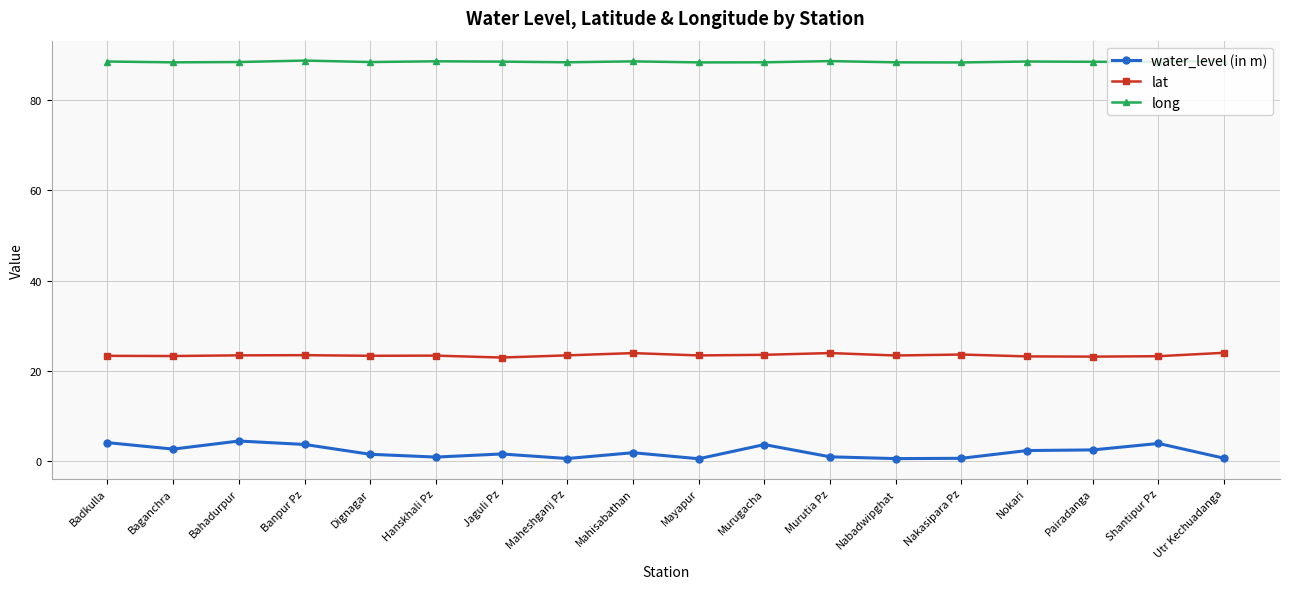

What is the approximate value of lat at Bahadurpur?

23.4